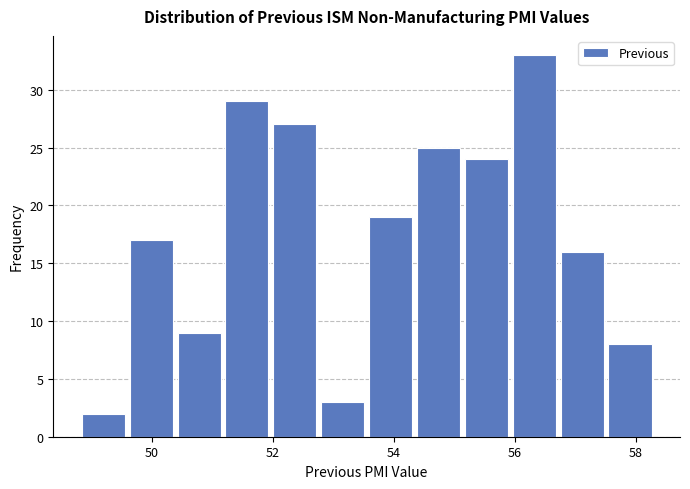

Read against the x-axis, roughly where is the centre of the tallest bar?

56.4